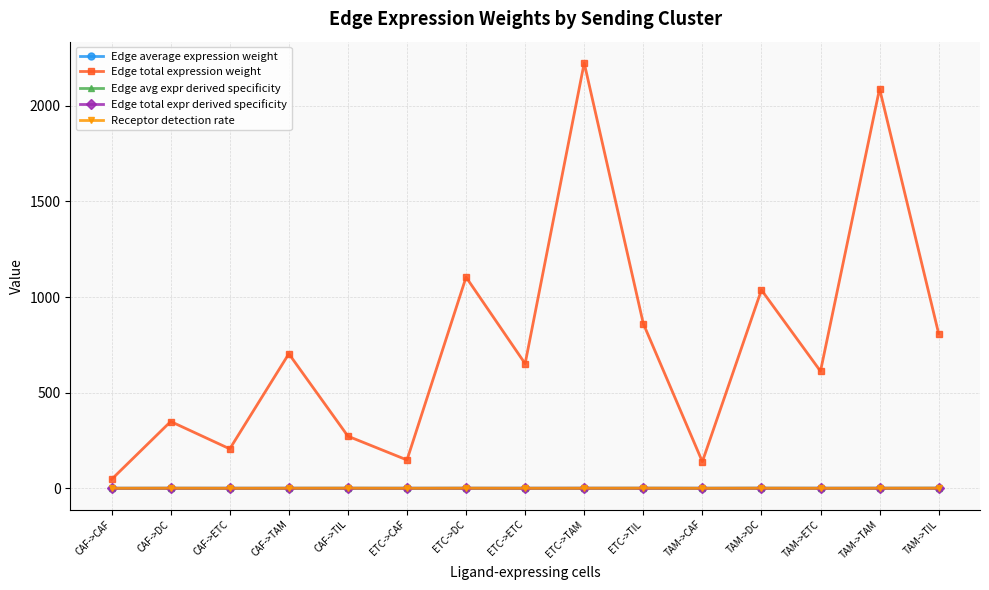

What is the maximum value shown in the chart?

2224.1